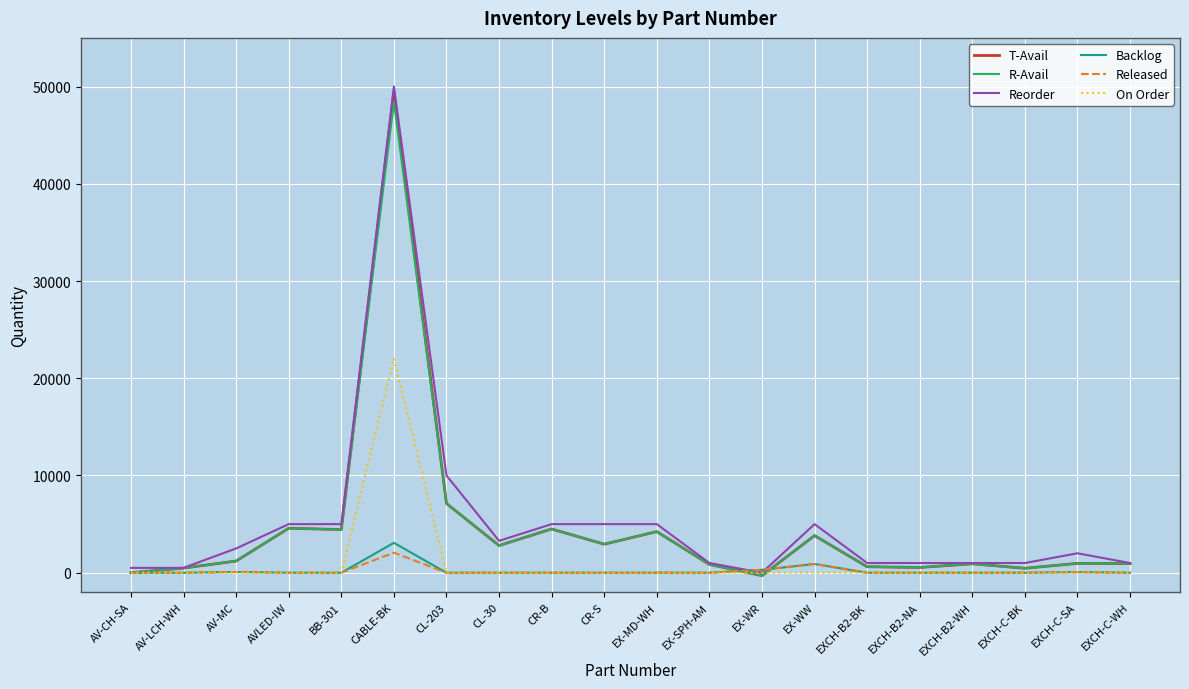

Does the chart display data point markers on the line(s)?

No